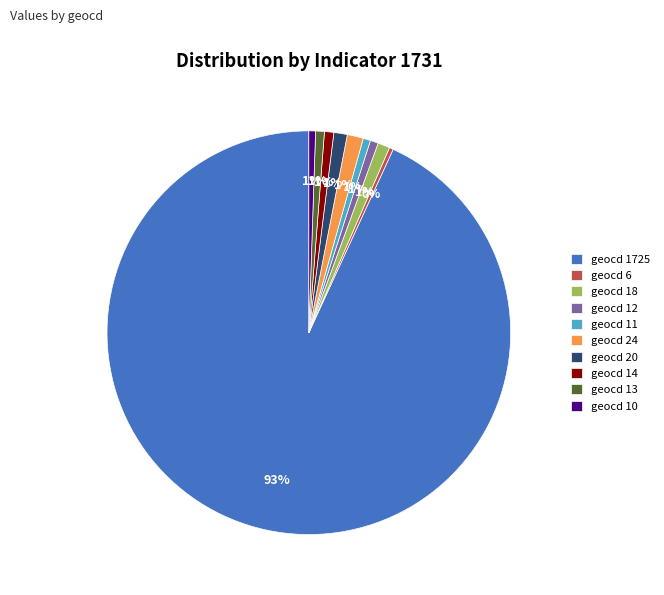

Which slice represents more than half of the pie?

geocd 1725